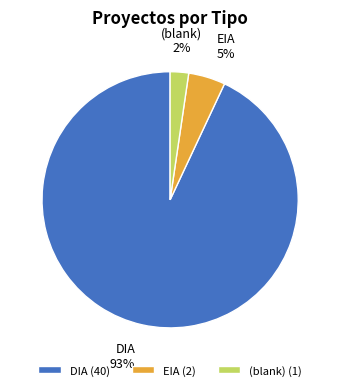

Count the number of slices in the pie.

3